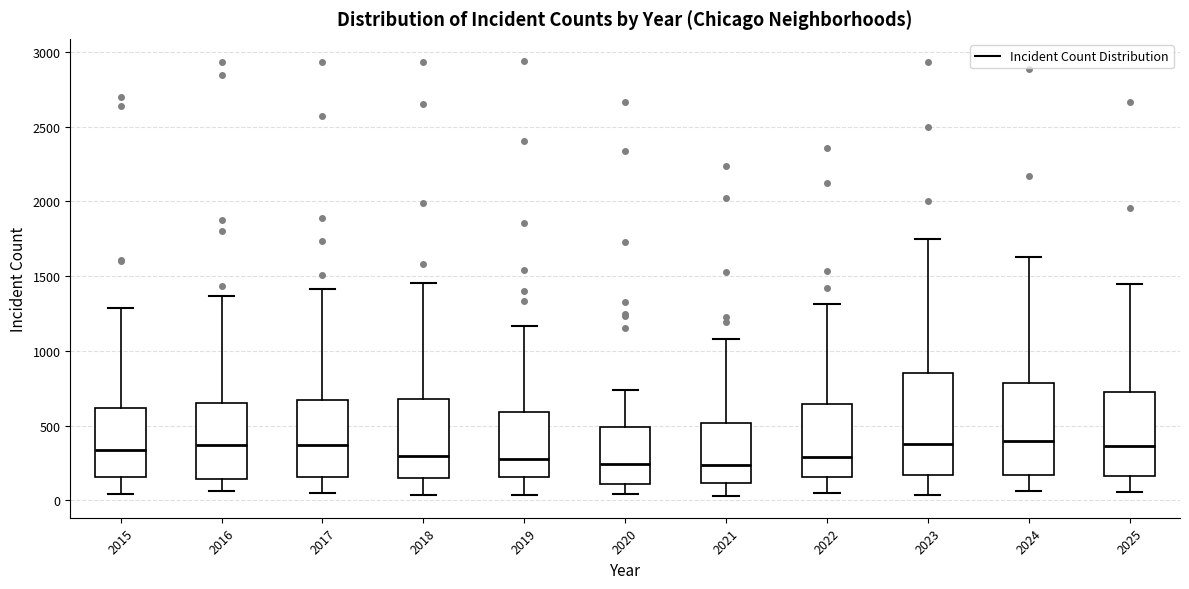

Where does the median line of the box at x = 2015 sit on the y-axis? The values are not printed on the chart, so give them approximately, as read against the axis.

350